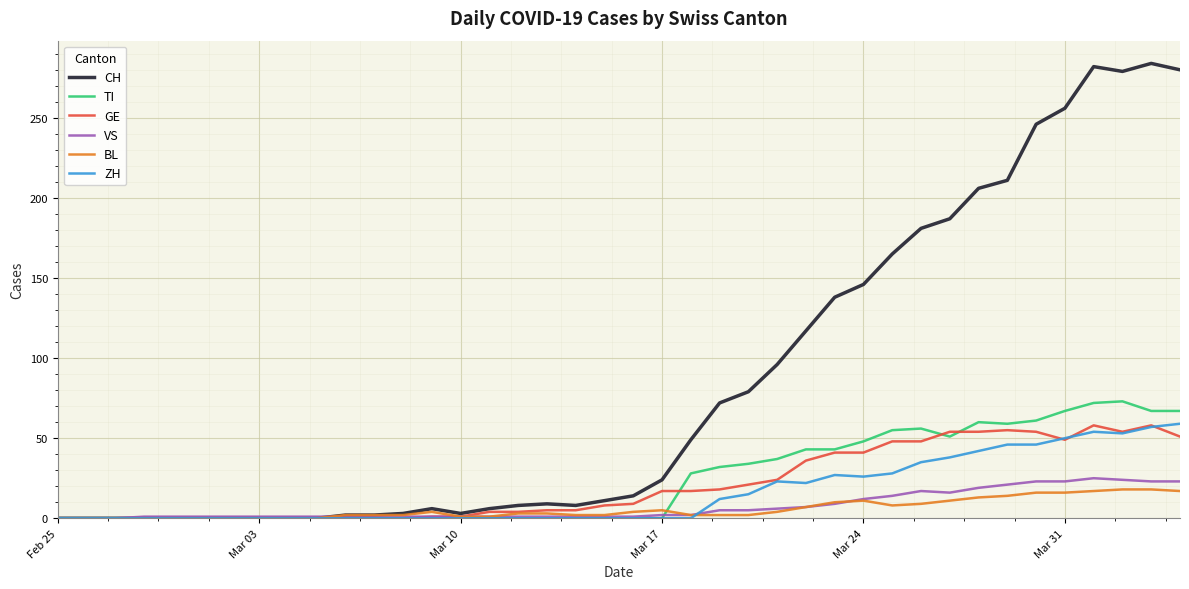

Which series has the largest range (max minus min)?

CH